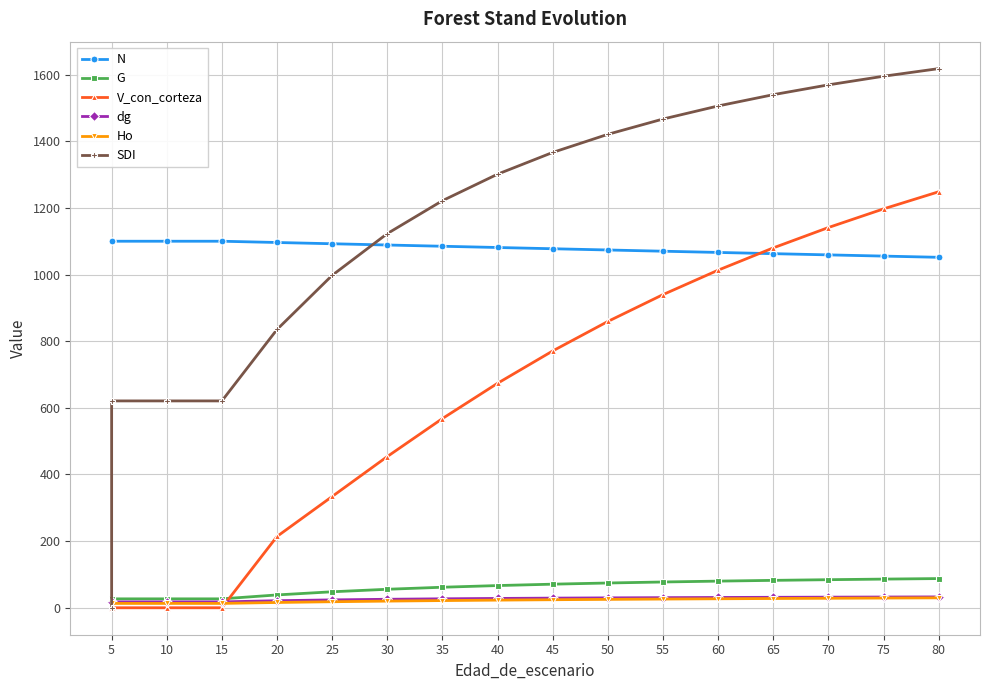

True or false: SDI and Ho cross at least once.

True